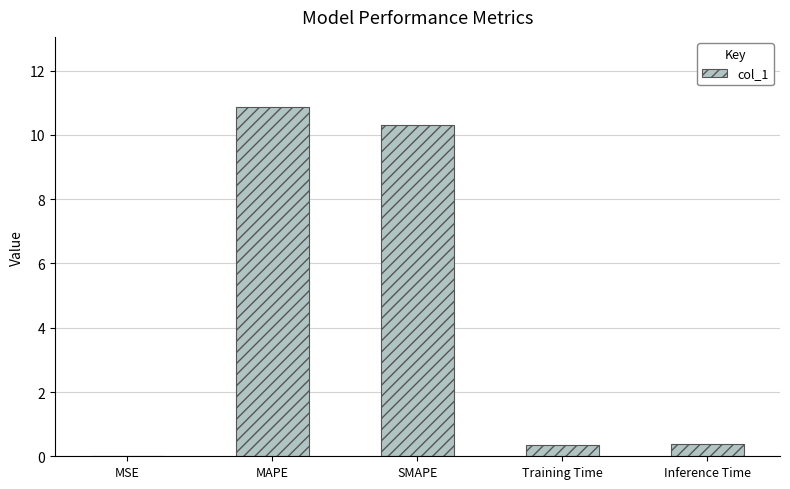

Between MAPE and SMAPE, which is larger?

MAPE